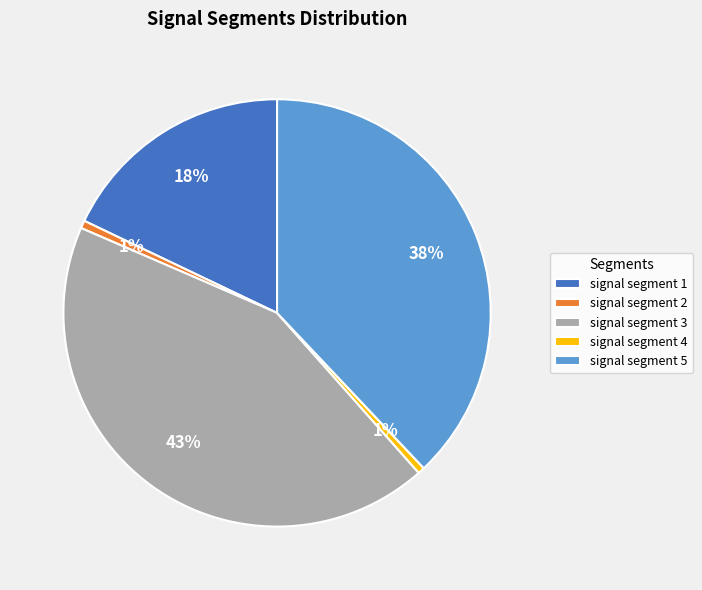

Which has a higher value, signal segment 4 or signal segment 3?

signal segment 3